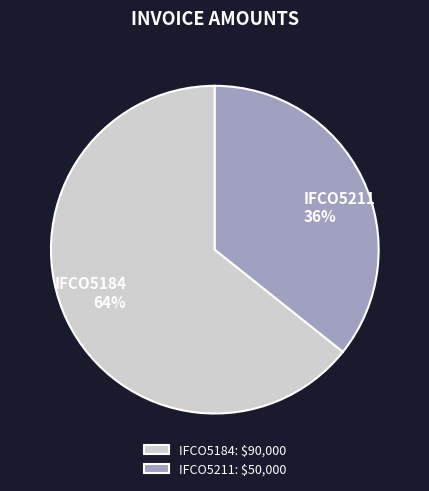

Is it true that IFCO5211 is 51% of the pie?

False